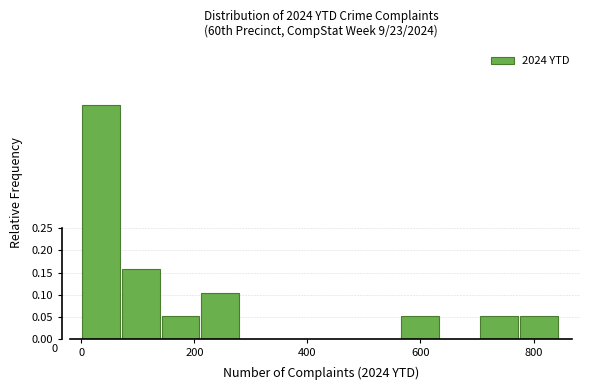

Read against the x-axis, roughly where is the centre of the tallest bar?

40